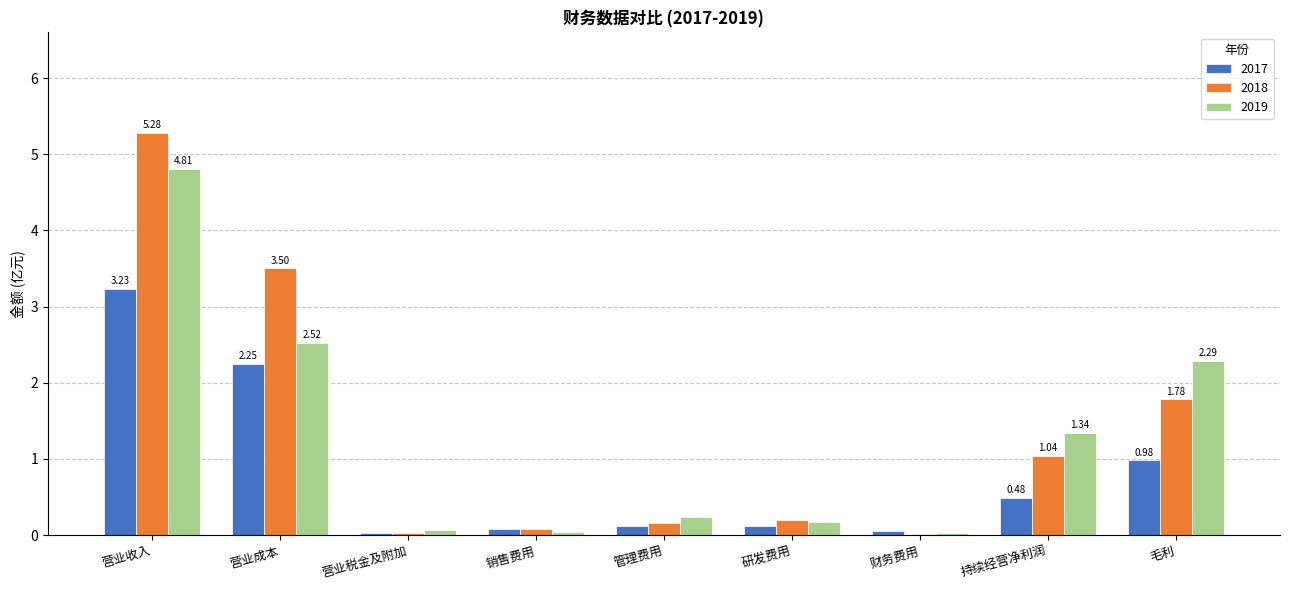

At which label does 2018 reach its peak?

营业收入